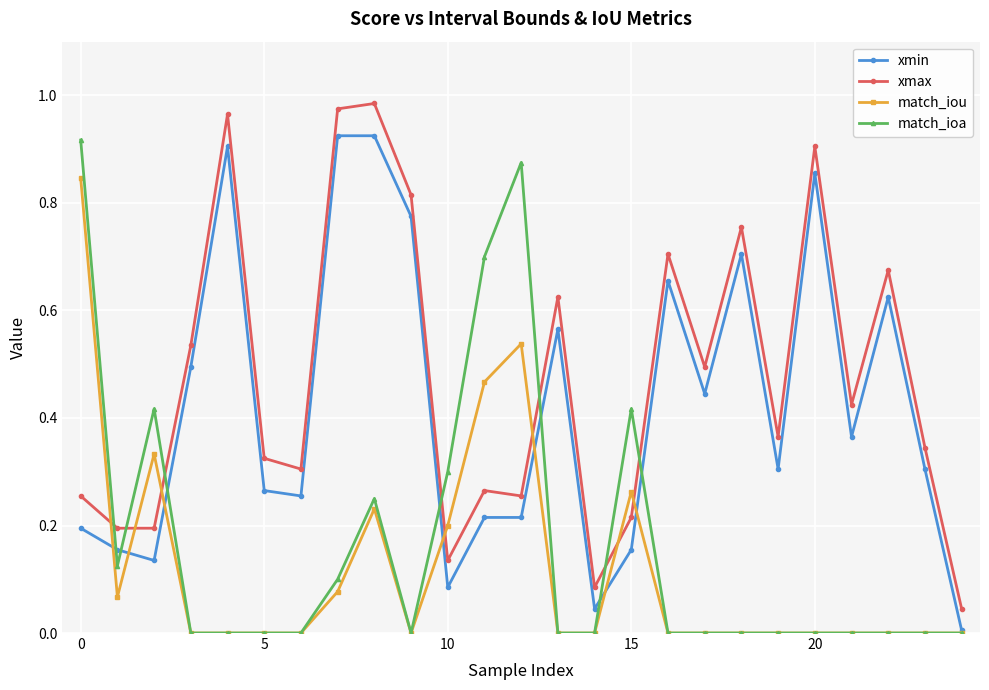

True or false: xmax has more than 1 points higher than both neighbors.

True